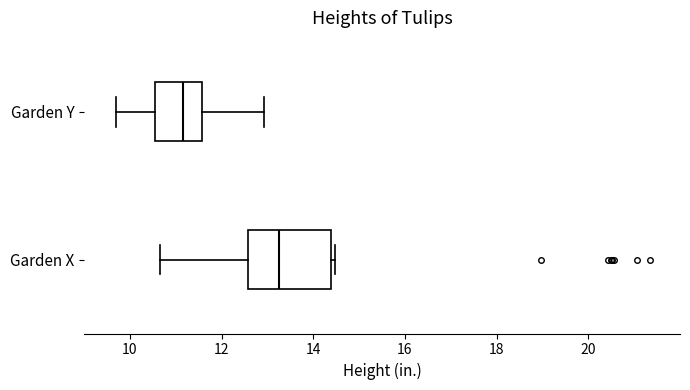

Which box is the widest, from its left edge to its right edge?

Garden X